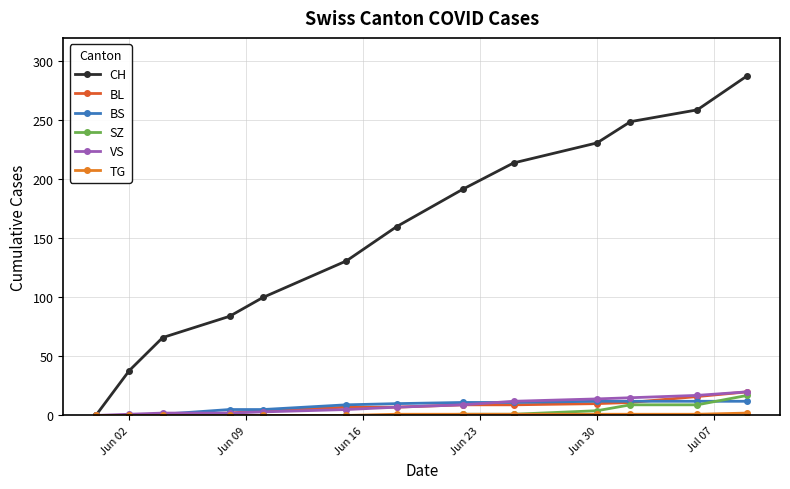

How many series are shown in this chart?

6